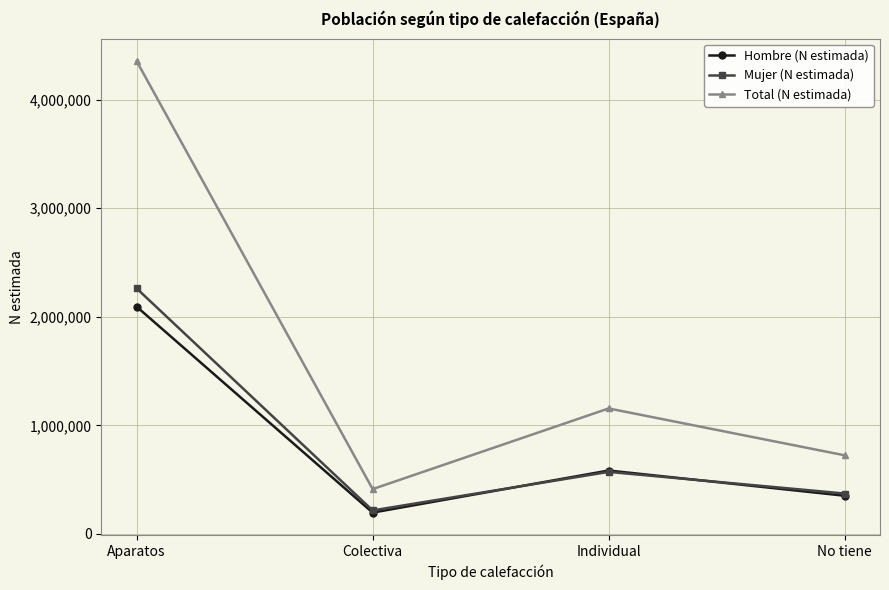

True or false: Total (N estimada) has a value of 1155932 at Individual.

True